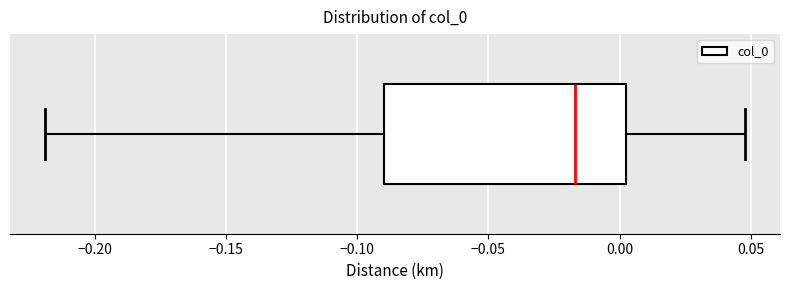

Where is the right edge of the box on the x-axis? The values are not printed on the chart, so give them approximately, as read against the axis.

0.000